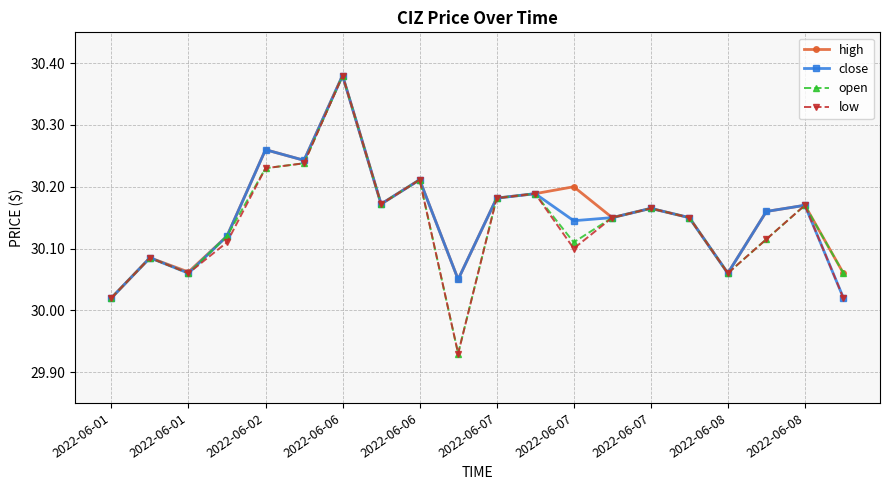

What is the sum of all close values?

603.0